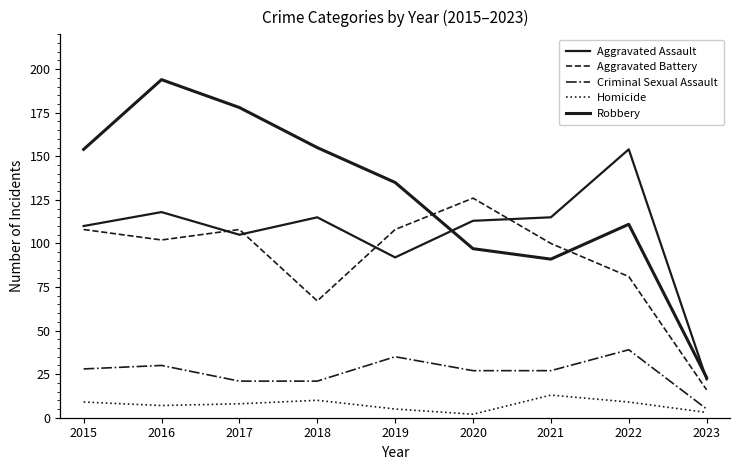

At 2021, list the series in order from largest to smallest.

Aggravated Assault, Aggravated Battery, Robbery, Criminal Sexual Assault, Homicide